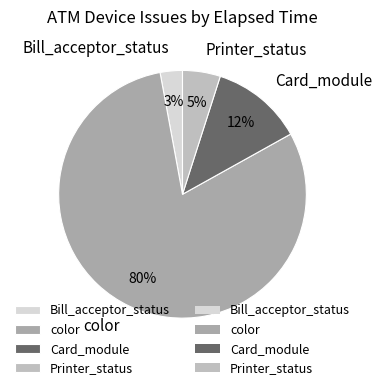

Combined, do color and Printer_status account for over 50%?

Yes